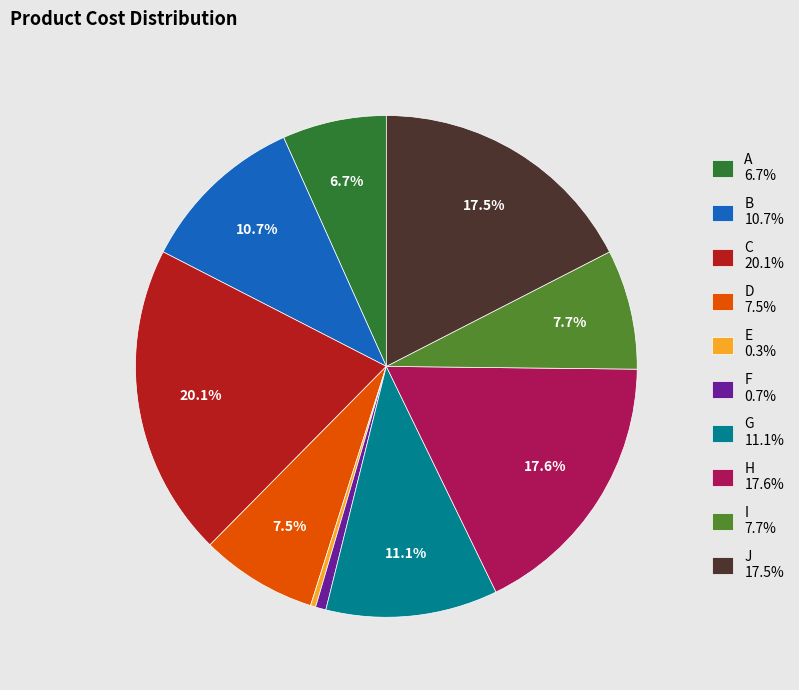

How much of the chart is everything except C?

79.9%